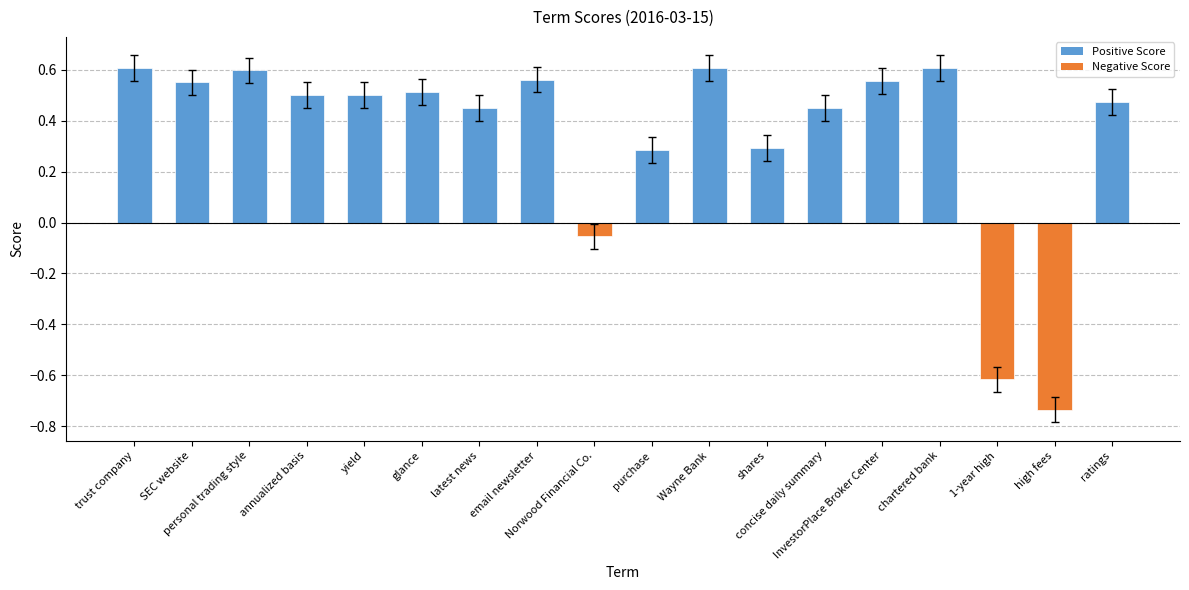

How many values are above zero?

15